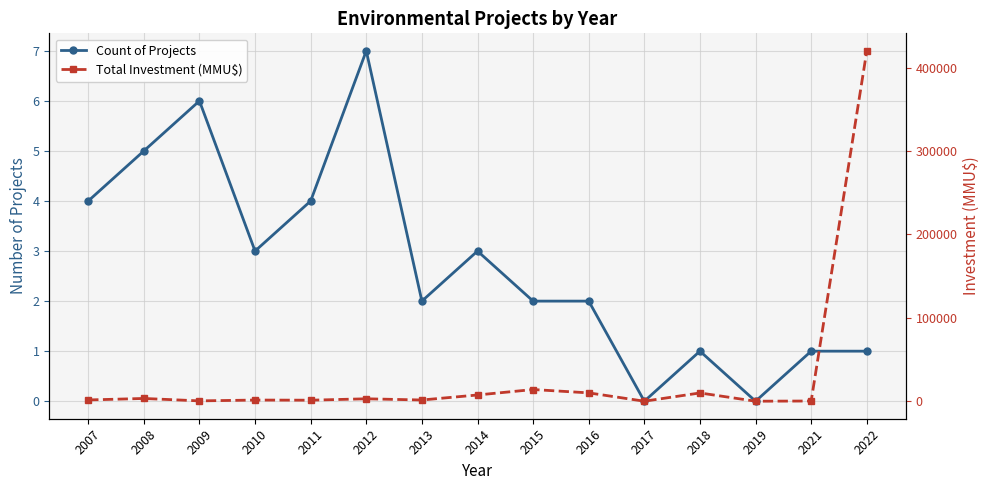

Where is the first local maximum for Count of Projects?

2009